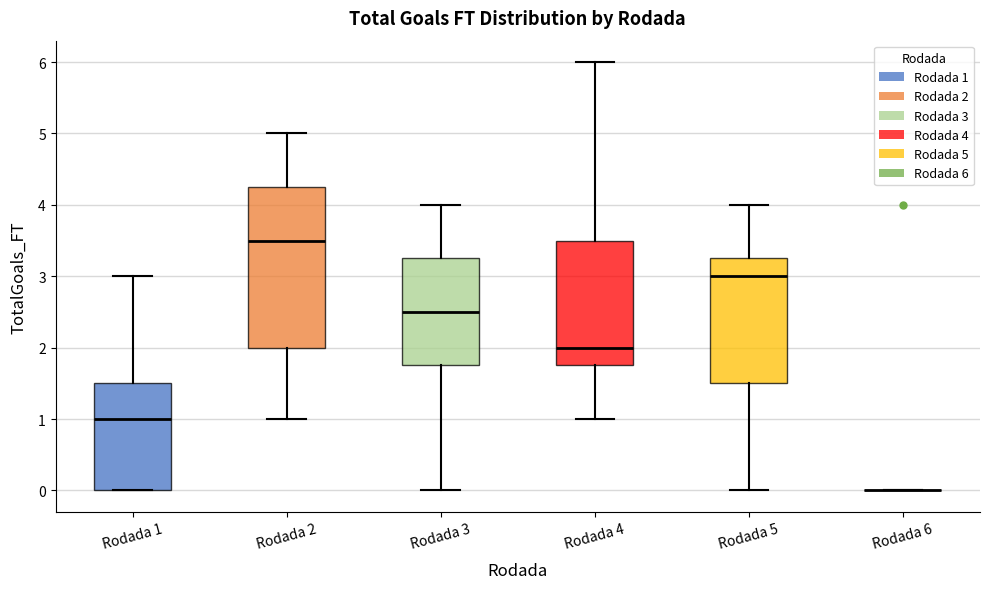

Comparing the boxes themselves (not the whiskers), which one is the tallest?

Rodada 2